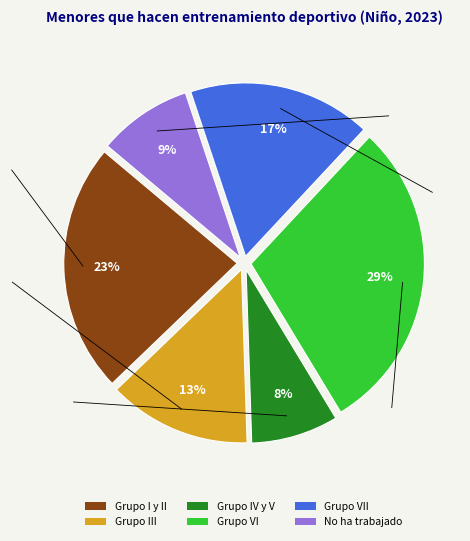

Is the sum of Grupo III and Grupo IV y V greater than half?

No